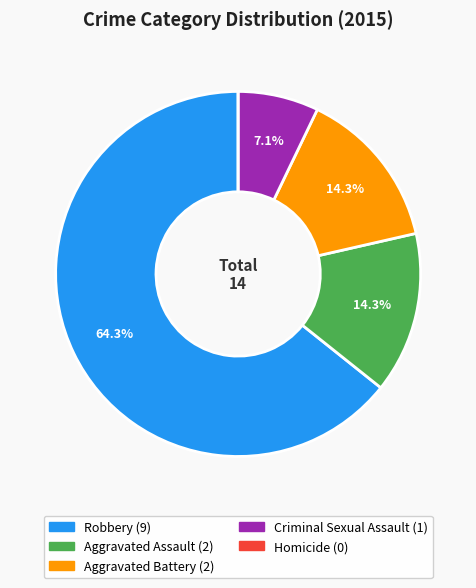

To the nearest percent, what is the difference between the Criminal Sexual Assault and Robbery slice percentages?

57%